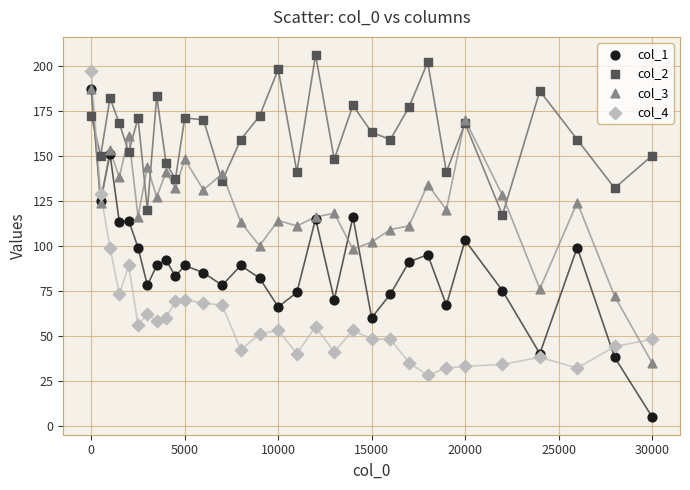

Which series reaches the maximum Y coordinate?

col_2